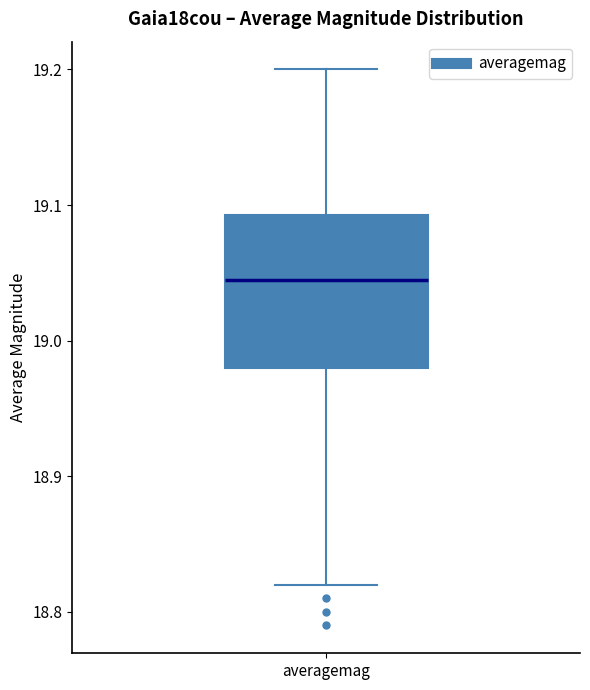

Read this box plot against the y-axis: the position of the median line, the range covered by the box, and the ends of both whiskers. The values are not printed on the chart, so give them approximately, as read against the axis.

median 19.05, box 18.98 to 19.09, whiskers 18.82 to 19.20